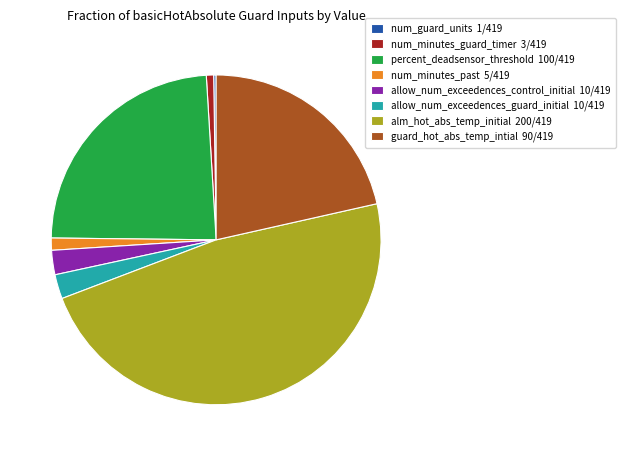

Is the sum of allow_num_exceedences_control_initial 10/419 and allow_num_exceedences_guard_initial 10/419 greater than half?

No